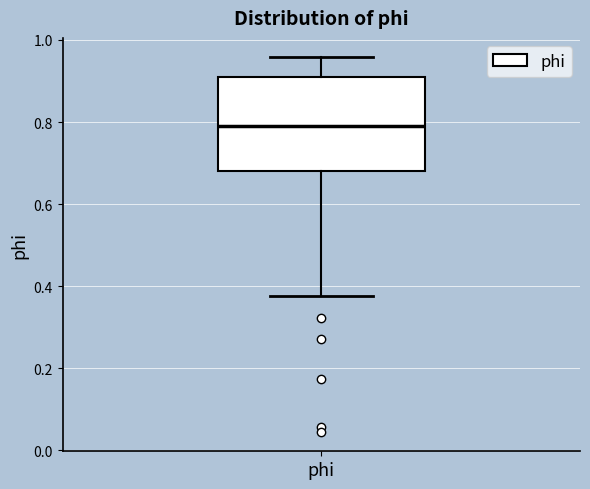

Transcribe this box plot: give where the median line is, the range the box spans, and where the two whiskers end, as read against the y-axis. The values are not printed on the chart, so give them approximately, as read against the axis.

median 0.80, box 0.68 to 0.90, whiskers 0.38 to 0.96